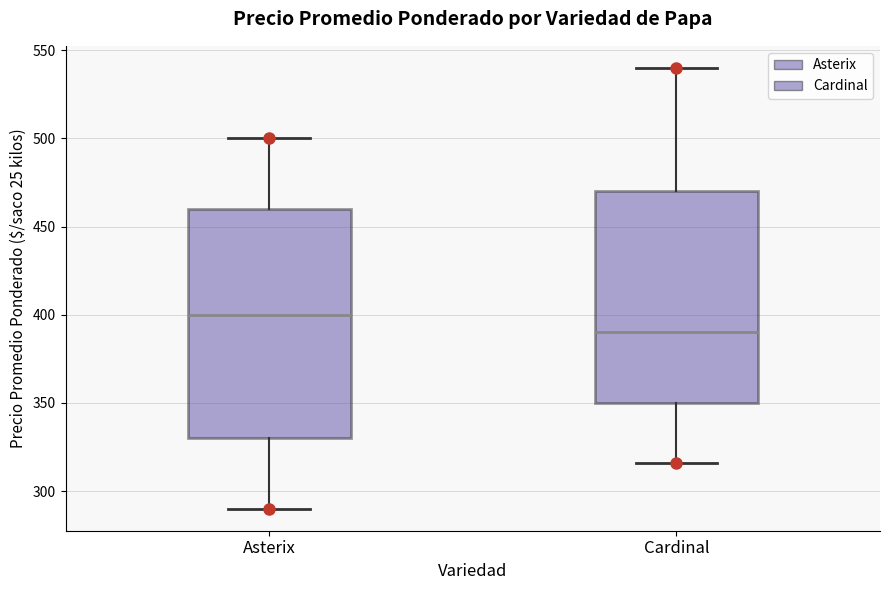

Where is the lower edge of the box for Cardinal on the y-axis? The values are not printed on the chart, so give them approximately, as read against the axis.

350